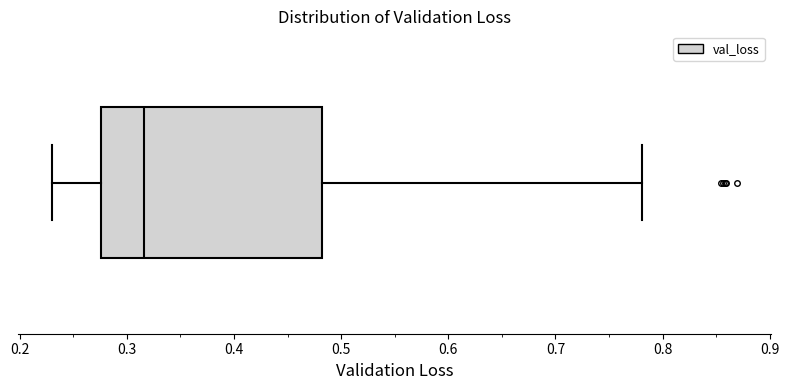

Read this box plot against the x-axis: the position of the median line, the range covered by the box, and the ends of both whiskers. The values are not printed on the chart, so give them approximately, as read against the axis.

median 0.32, box 0.28 to 0.48, whiskers 0.23 to 0.78